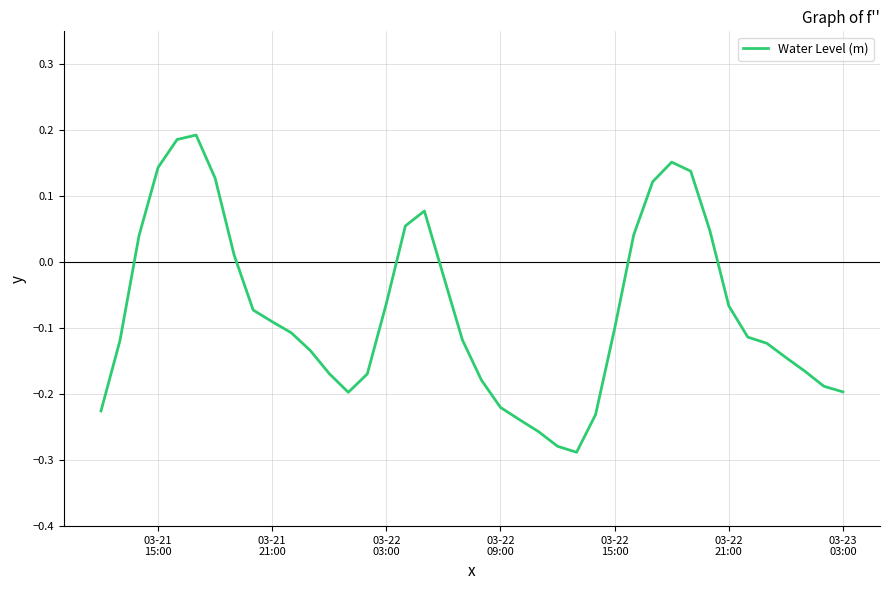

What is the difference between the maximum and minimum values?

0.5